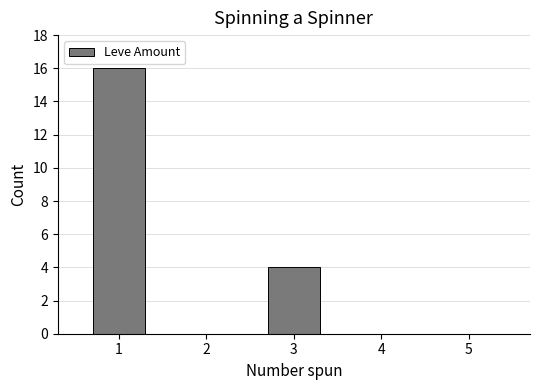

What is the sum of the values at 1 and 2?

16